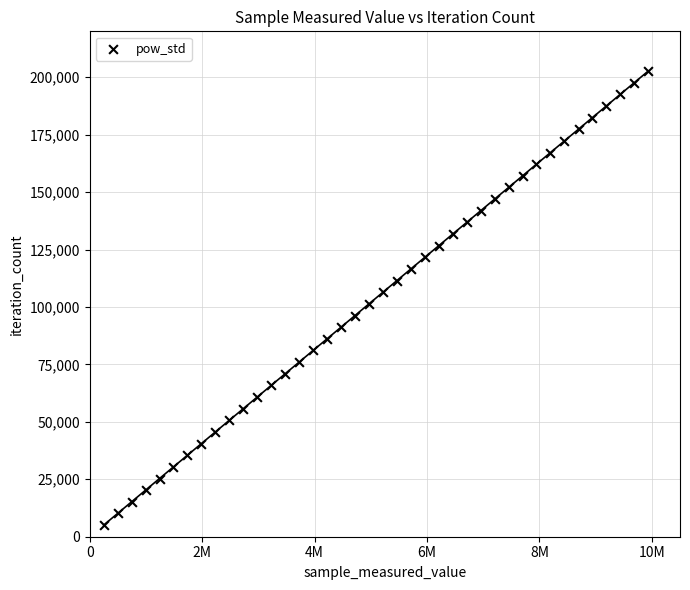

What is the range of Y values (max minus min)?

197652